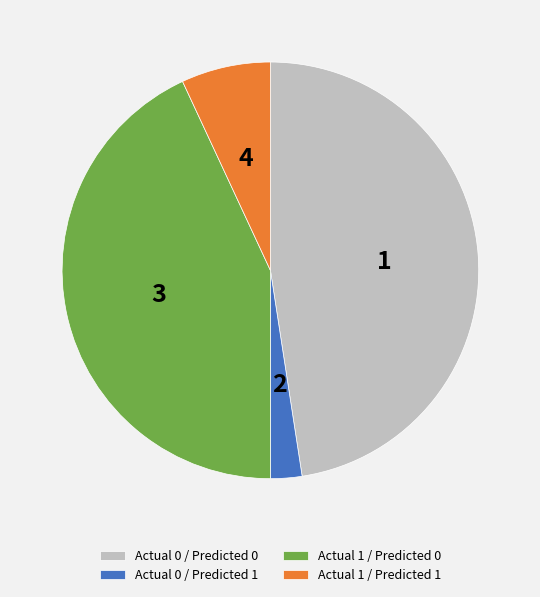

Does any single category account for the majority?

No